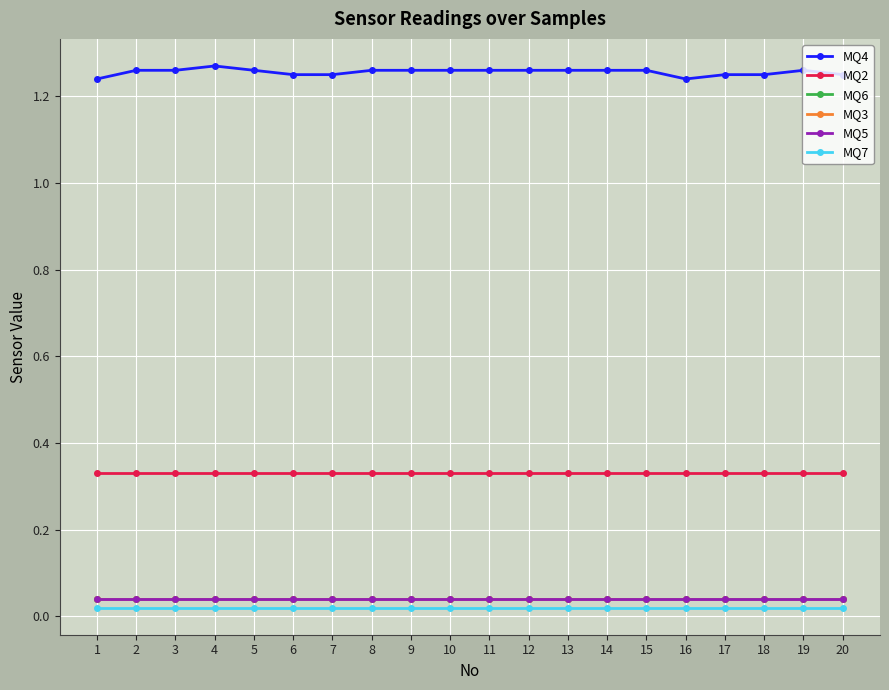

Reading left to right, what are all the values shown in this chart?

MQ4: 1=1.2	2=1.3	3=1.3	4=1.3	5=1.3	6=1.2	7=1.2	8=1.3	9=1.3	10=1.3	11=1.3	12=1.3	13=1.3	14=1.3	15=1.3	16=1.2	17=1.2	18=1.2	19=1.3	20=1.2
MQ2: 1=0.3	2=0.3	3=0.3	4=0.3	5=0.3	6=0.3	7=0.3	8=0.3	9=0.3	10=0.3	11=0.3	12=0.3	13=0.3	14=0.3	15=0.3	16=0.3	17=0.3	18=0.3	19=0.3	20=0.3
MQ6: 1=0.0	2=0.0	3=0.0	4=0.0	5=0.0	6=0.0	7=0.0	8=0.0	9=0.0	10=0.0	11=0.0	12=0.0	13=0.0	14=0.0	15=0.0	16=0.0	17=0.0	18=0.0	19=0.0	20=0.0
MQ3: 1=0.0	2=0.0	3=0.0	4=0.0	5=0.0	6=0.0	7=0.0	8=0.0	9=0.0	10=0.0	11=0.0	12=0.0	13=0.0	14=0.0	15=0.0	16=0.0	17=0.0	18=0.0	19=0.0	20=0.0
MQ5: 1=0.0	2=0.0	3=0.0	4=0.0	5=0.0	6=0.0	7=0.0	8=0.0	9=0.0	10=0.0	11=0.0	12=0.0	13=0.0	14=0.0	15=0.0	16=0.0	17=0.0	18=0.0	19=0.0	20=0.0
MQ7: 1=0.0	2=0.0	3=0.0	4=0.0	5=0.0	6=0.0	7=0.0	8=0.0	9=0.0	10=0.0	11=0.0	12=0.0	13=0.0	14=0.0	15=0.0	16=0.0	17=0.0	18=0.0	19=0.0	20=0.0